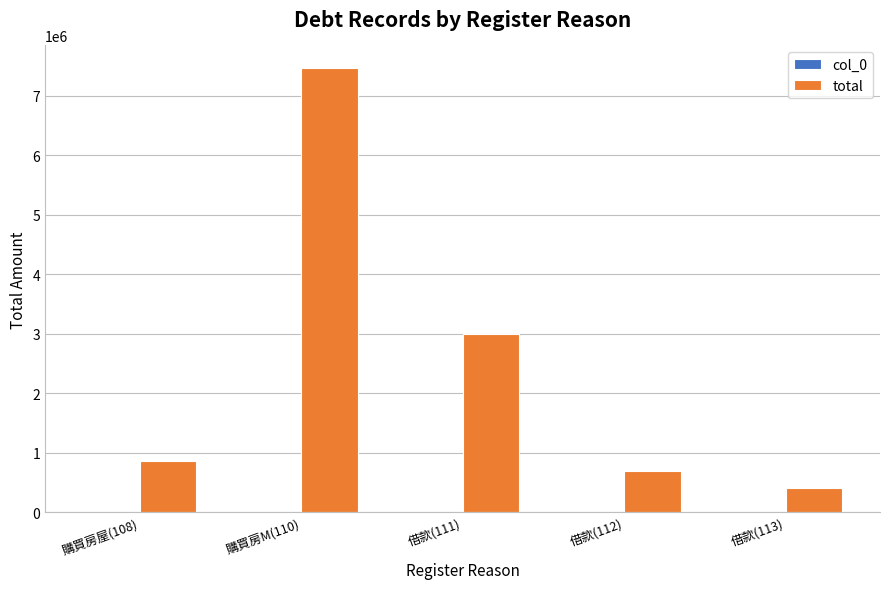

At which category is the sum across all series the highest?

購買房M(110)